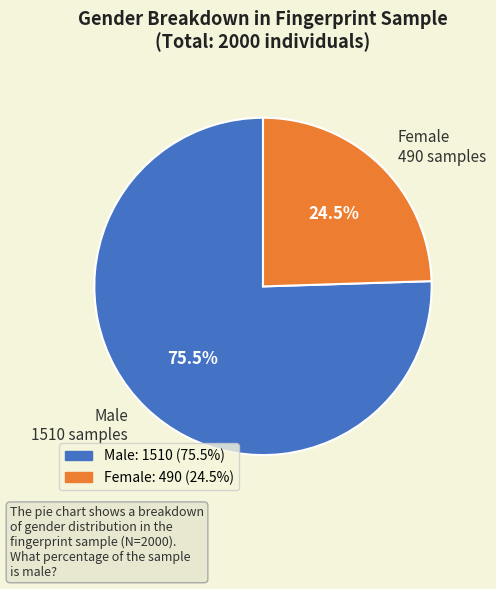

Approximately how many times larger is the value at Male compared to Female?

3.1